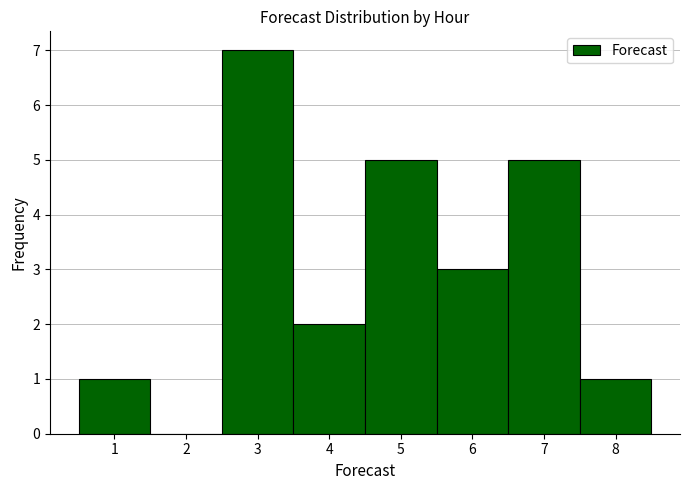

How tall is the bar that spans 3.5 to 4.5 on the x-axis? The values are not printed on the chart, so give them approximately, as read against the axis.

2